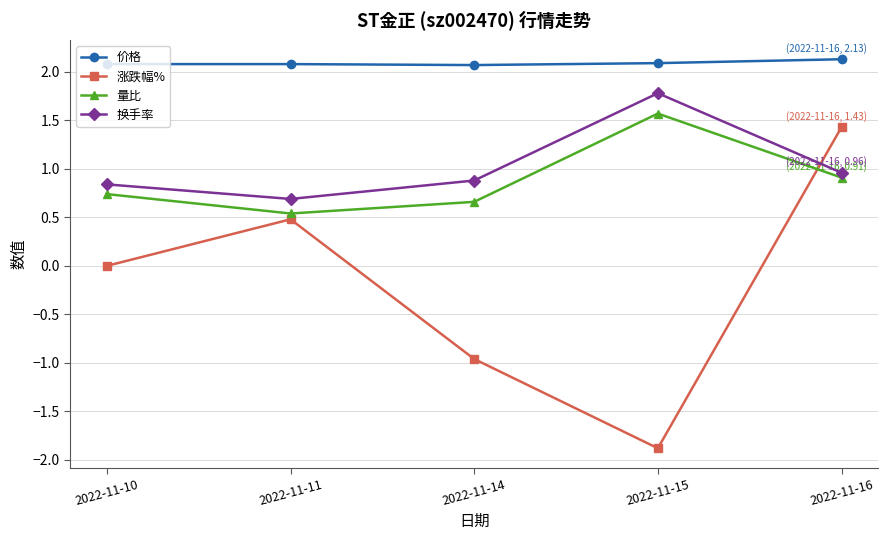

Reading left to right, list all the values displayed in this chart.

价格: 2022-11-10=2.1	2022-11-11=2.1	2022-11-14=2.1	2022-11-15=2.1	2022-11-16=2.1
涨跌幅%: 2022-11-10=0.0	2022-11-11=0.5	2022-11-14=-1.0	2022-11-15=-1.9	2022-11-16=1.4
量比: 2022-11-10=0.7	2022-11-11=0.5	2022-11-14=0.7	2022-11-15=1.6	2022-11-16=0.9
换手率: 2022-11-10=0.8	2022-11-11=0.7	2022-11-14=0.9	2022-11-15=1.8	2022-11-16=1.0